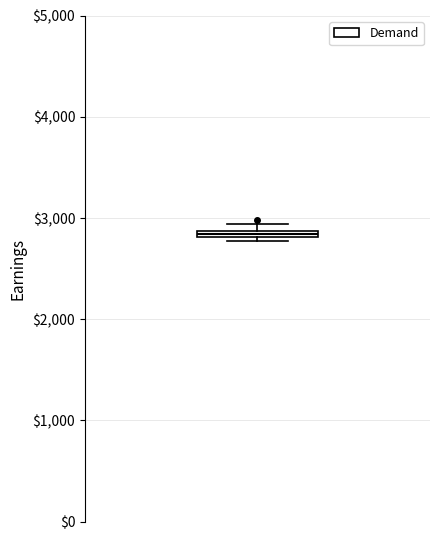

Where is the lower edge of the box on the y-axis? The values are not printed on the chart, so give them approximately, as read against the axis.

2800